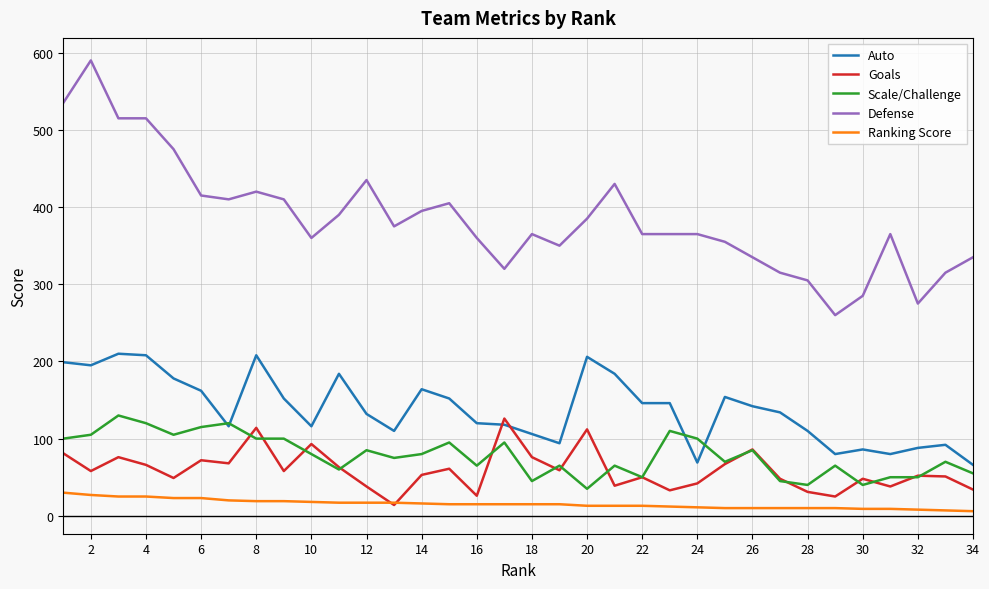

What is the lowest value of the Goals series?

14